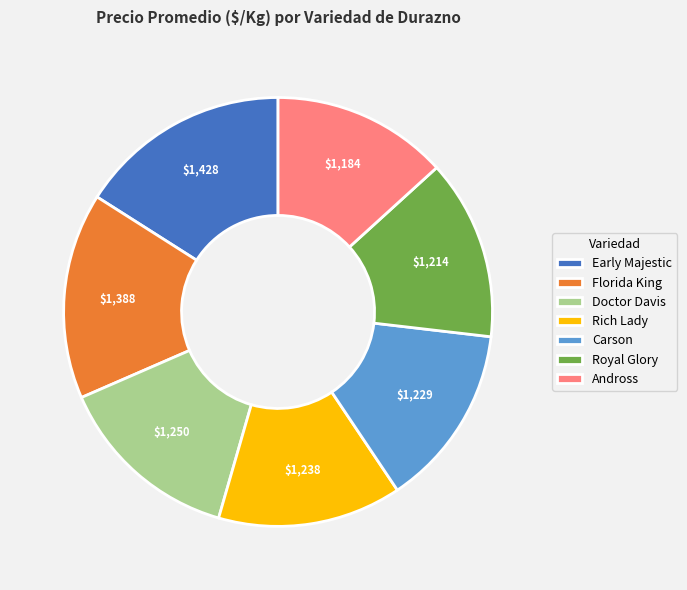

Which has a higher value, Rich Lady or Florida King?

Florida King